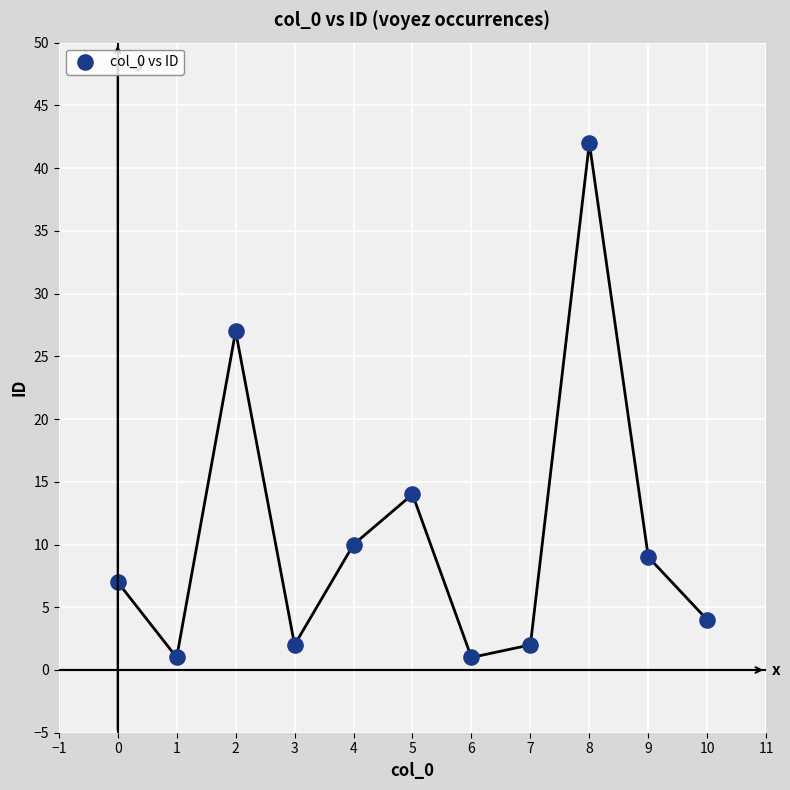

What is the range of Y values (max minus min)?

41